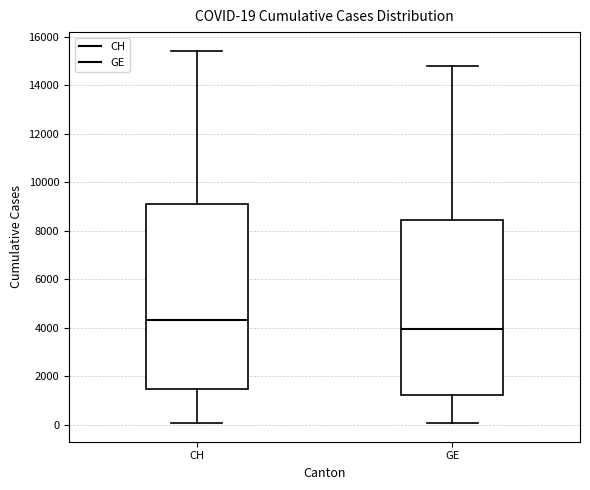

Which box is the tallest, from its lower edge to its upper edge?

CH